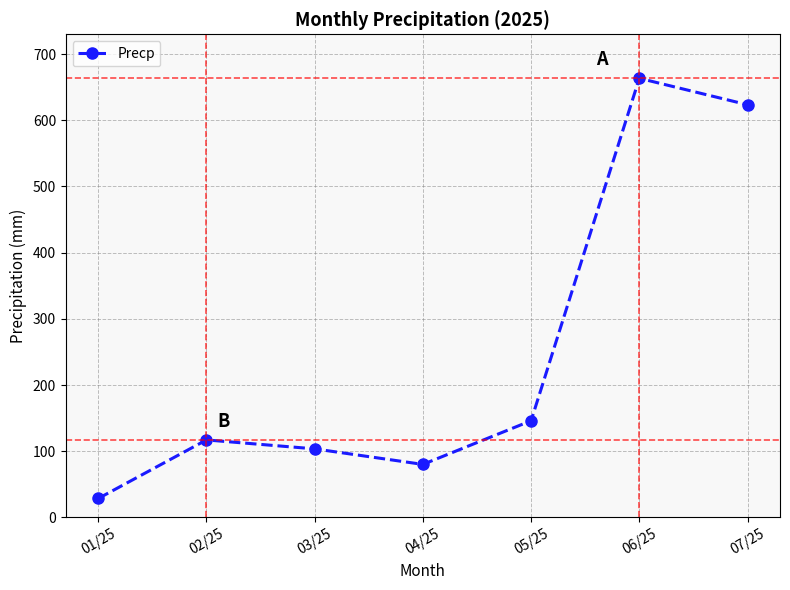

Reading left to right, transcribe all the data shown in this chart.

28.5	117.0	103.5	80.0	146.0	663.5	623.5